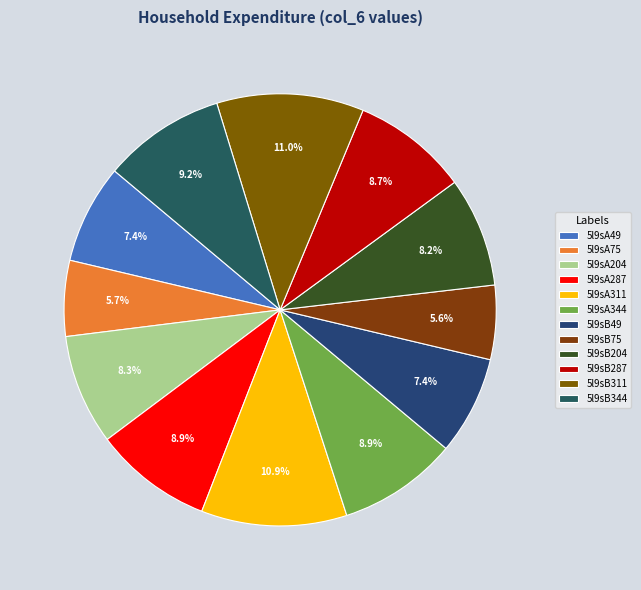

Which slice is the largest?

5l9sB311